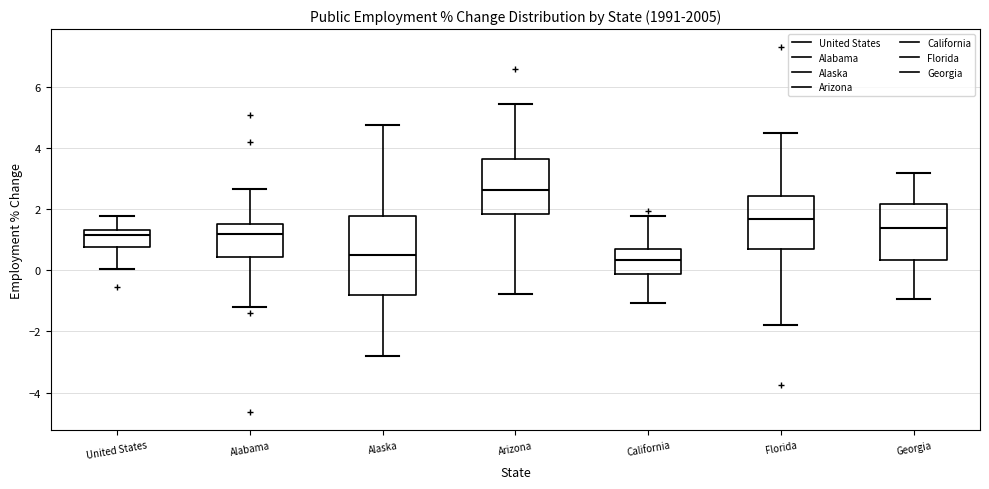

Where does the lower whisker of the box for United States end on the y-axis? The values are not printed on the chart, so give them approximately, as read against the axis.

0.0